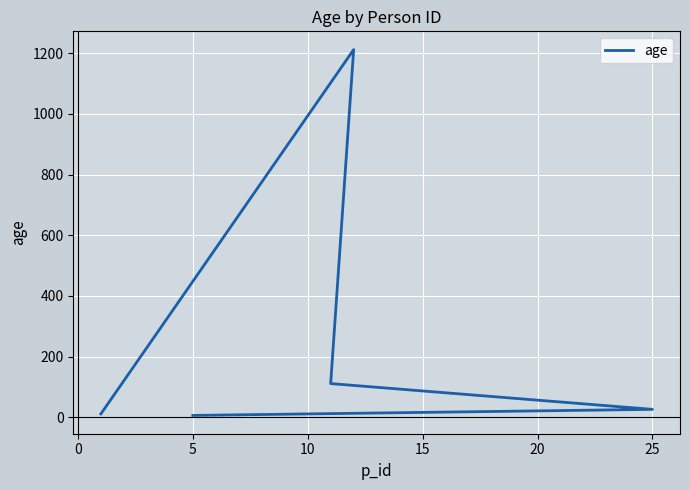

How many data points does each series have?

6